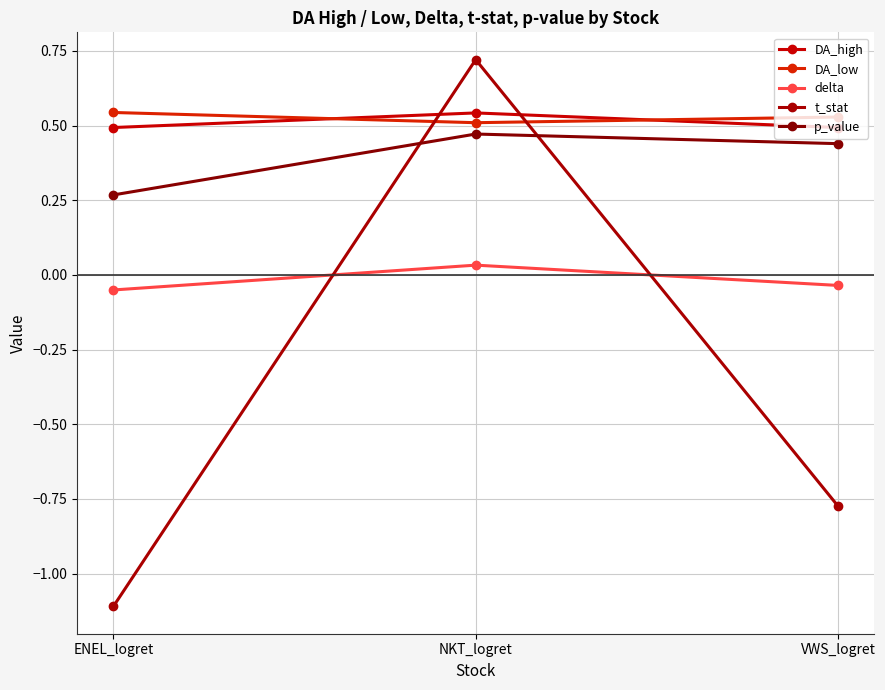

At which category is the sum across all series the highest?

NKT_logret